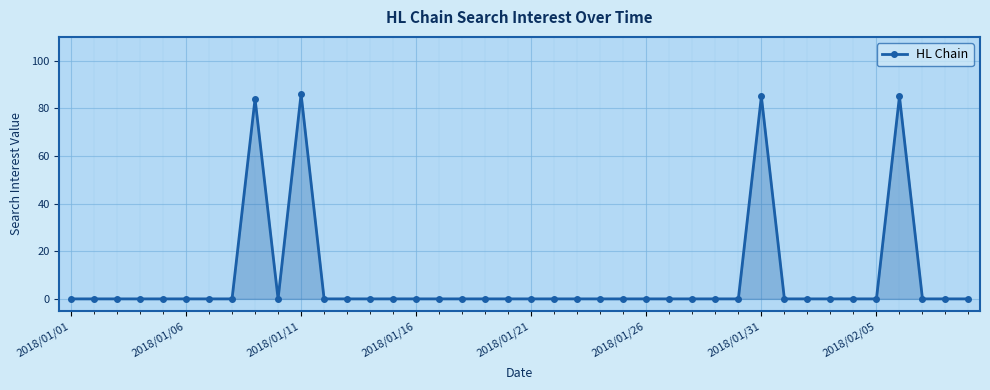

Reading right to left, extract all data points from this chart.

0	0	0	85	0	0	0	0	0	85	0	0	0	0	0	0	0	0	0	0	0	0	0	0	0	0	0	0	0	86	0	84	0	0	0	0	0	0	0	0